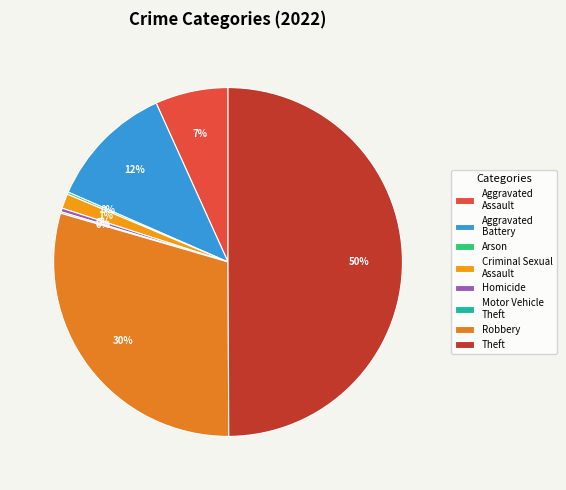

Is Theft the majority of the pie?

No